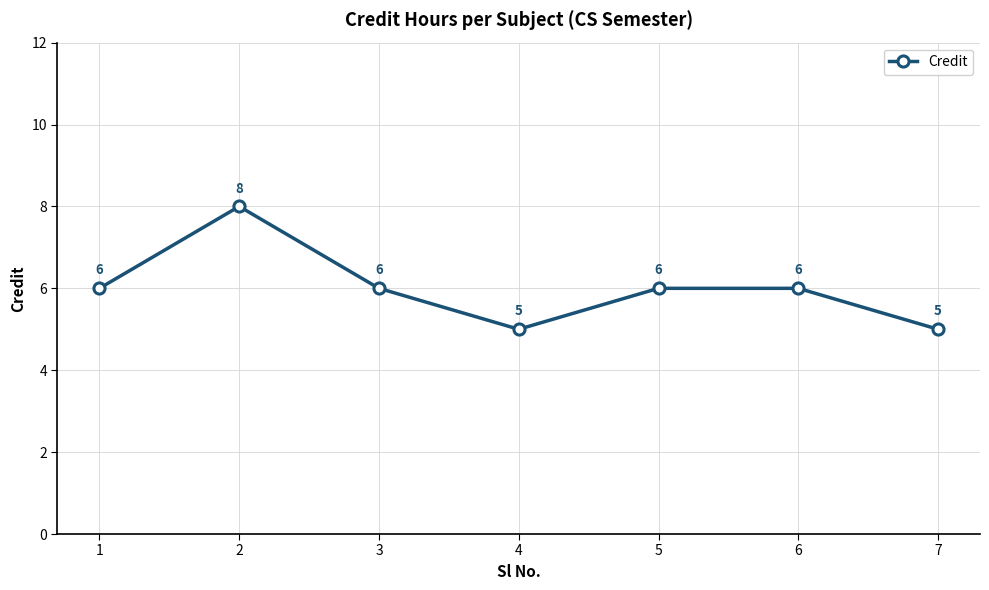

Does the chart display data point markers on the line(s)?

Yes